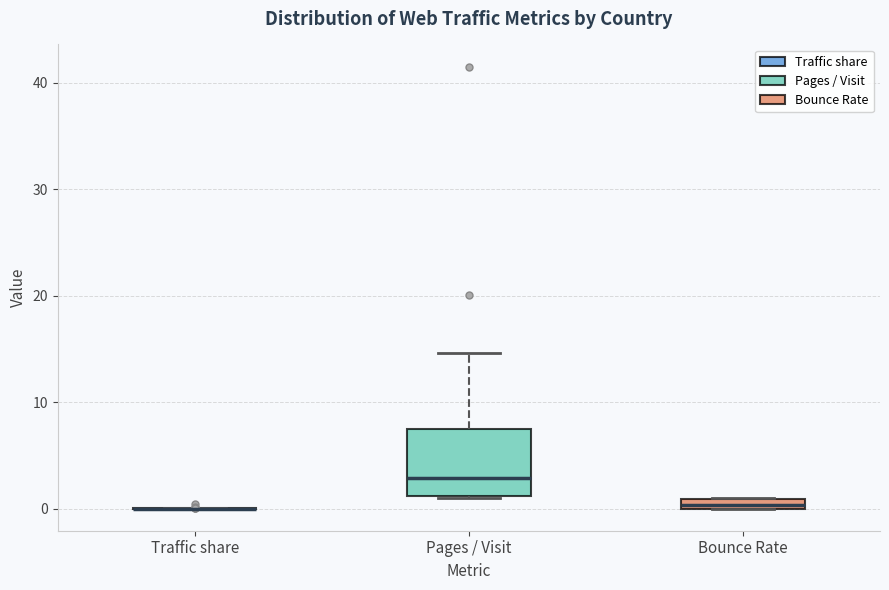

Which box is the tallest, from its lower edge to its upper edge?

Pages / Visit